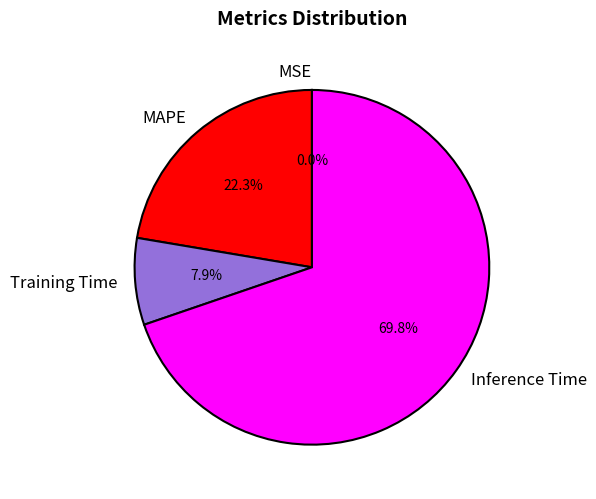

Does Training Time represent more than half of the total?

No